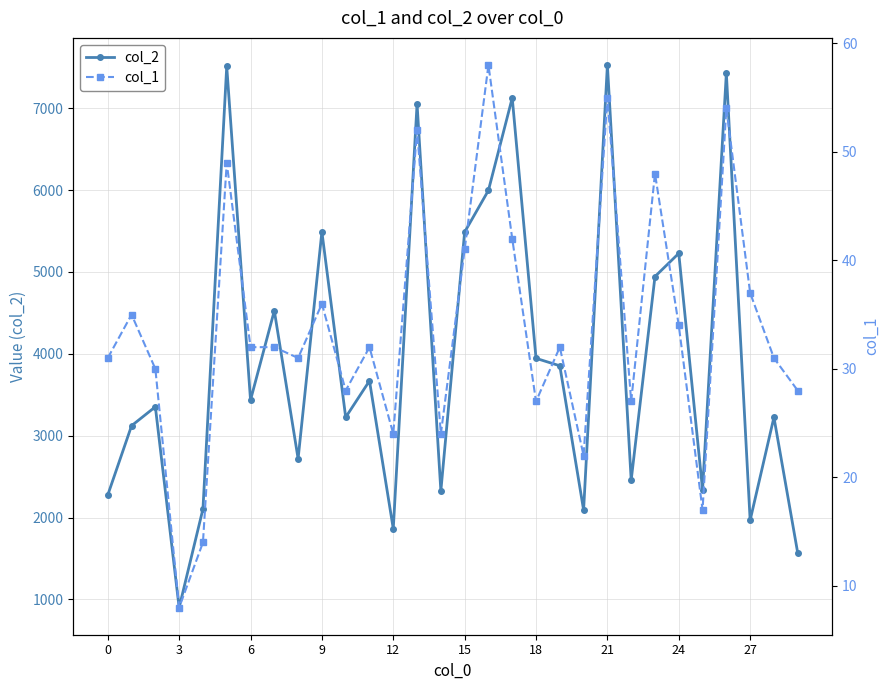

Does the chart have visible grid lines?

Yes